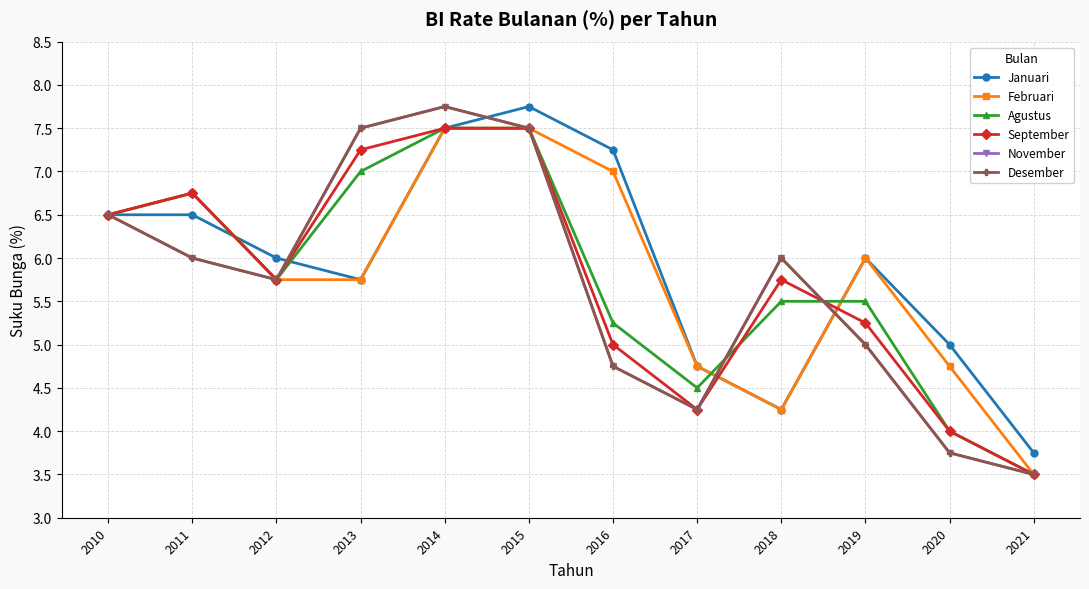

What is the smallest value displayed?

3.5